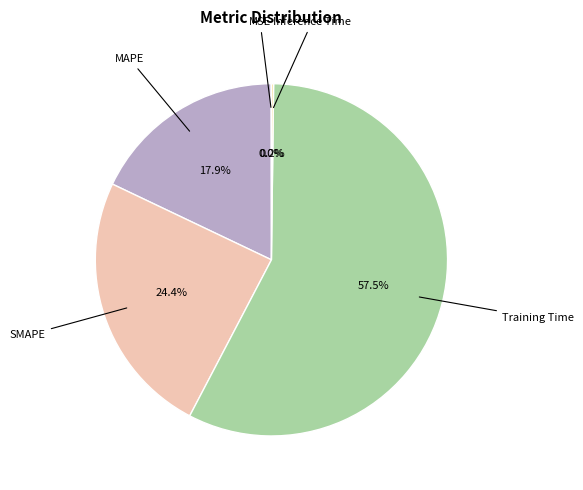

The MAPE slice represents 18% of the pie. True or false?

True